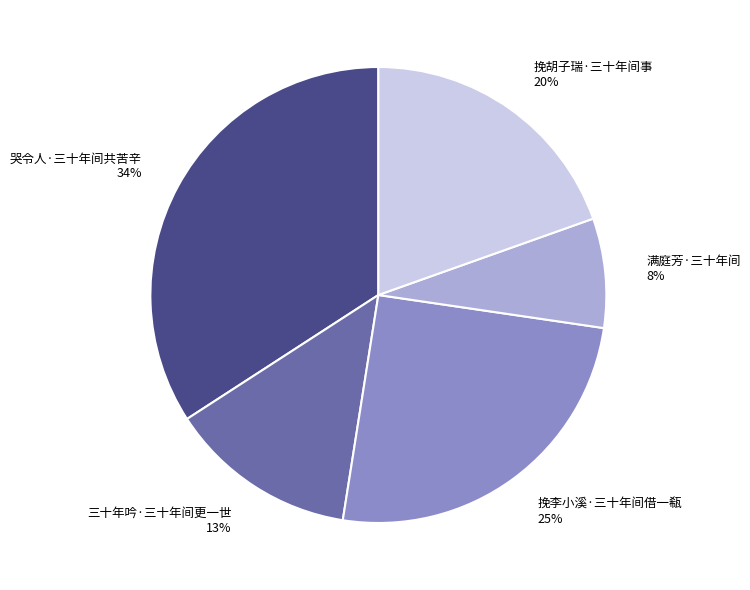

The 满庭芳·三十年间 slice represents 1% of the pie. True or false?

False